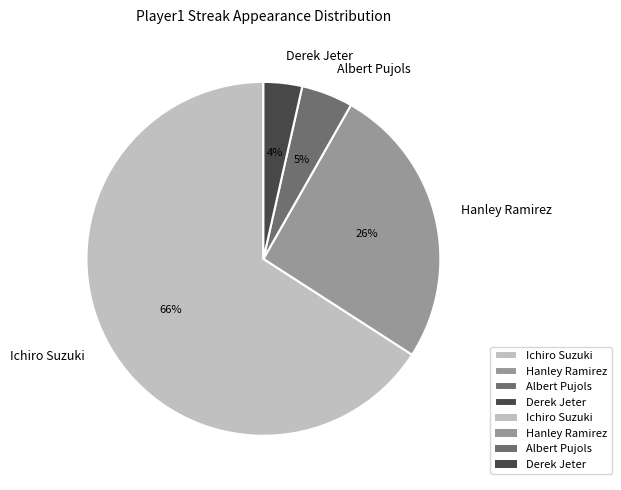

How many slices are in this pie chart?

4